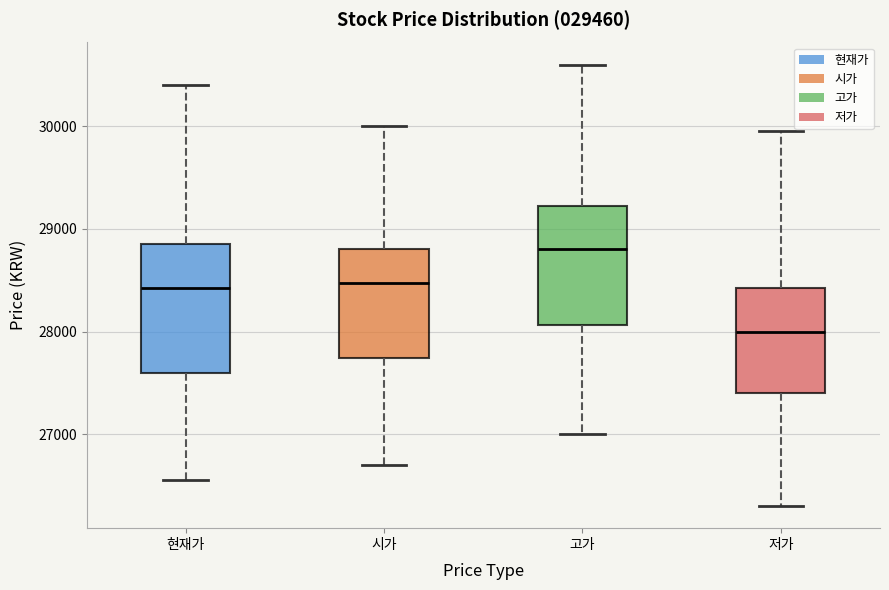

Reading left to right, transcribe this box plot: for each box, give where its median line is, the range the box spans, and where its two whiskers end, as read against the y-axis. The values are not printed on the chart, so give them approximately, as read against the axis.

현재가: median 28400, box 27600 to 28900, whiskers 26600 to 30400
시가: median 28500, box 27700 to 28800, whiskers 26700 to 30000
고가: median 28800, box 28100 to 29200, whiskers 27000 to 30600
저가: median 28000, box 27400 to 28400, whiskers 26300 to 30000